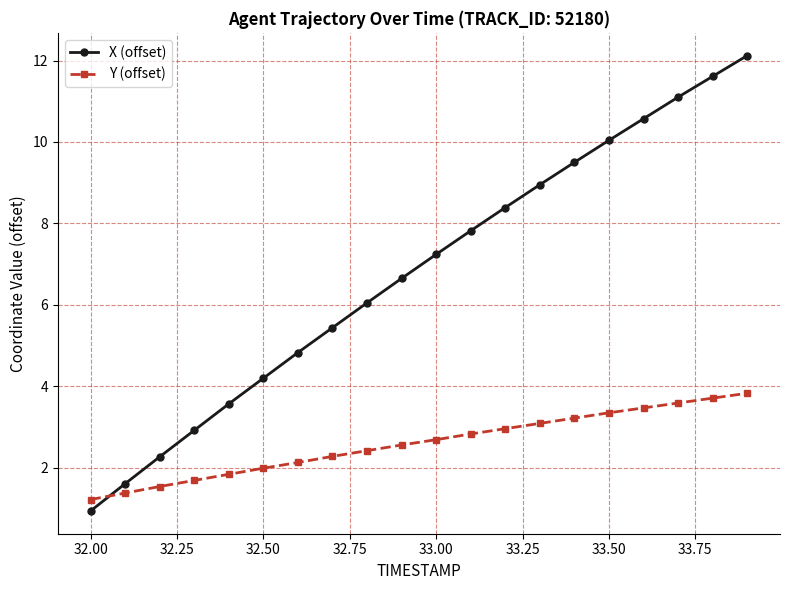

How many lines are shown in the chart?

2